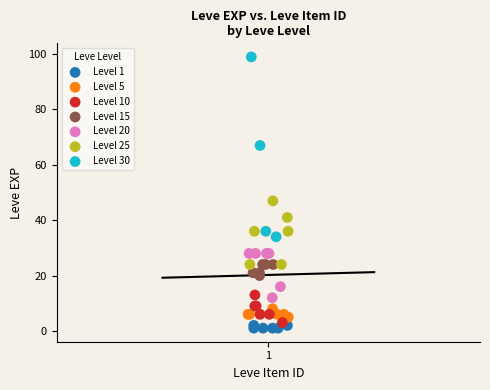

Which series contains the highest Y value?

Level 30